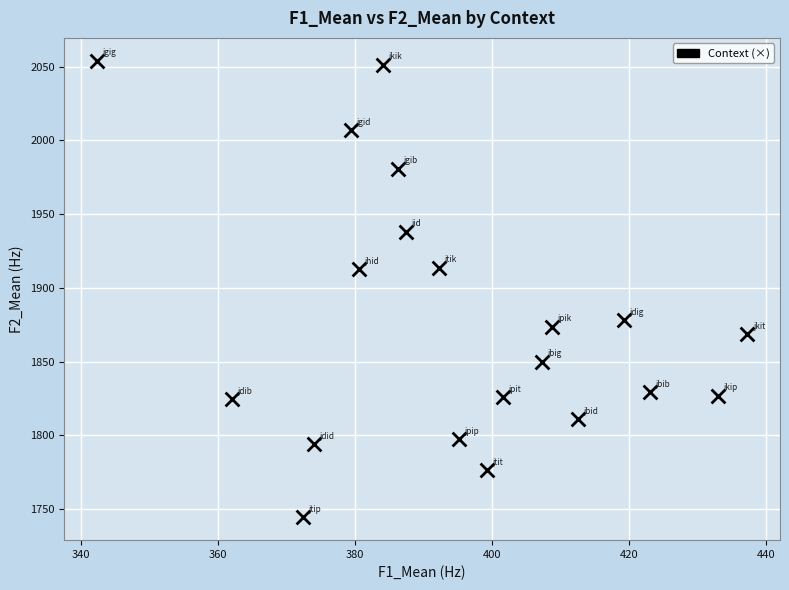

What is the range of Y values (max minus min)?

309.6